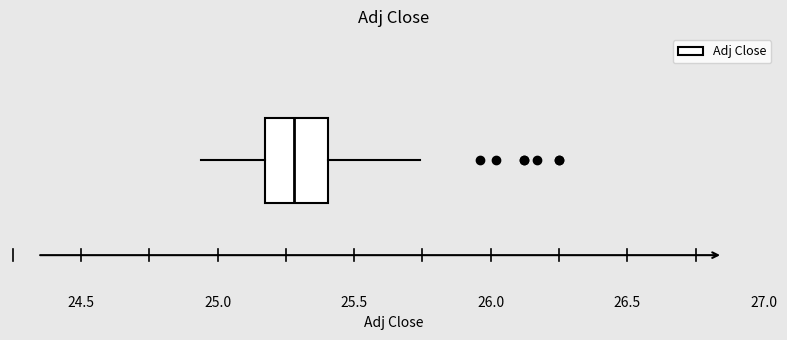

Transcribe this box plot: give where the median line is, the range the box spans, and where the two whiskers end, as read against the x-axis. The values are not printed on the chart, so give them approximately, as read against the axis.

median 25.30, box 25.15 to 25.40, whiskers 24.95 to 25.75